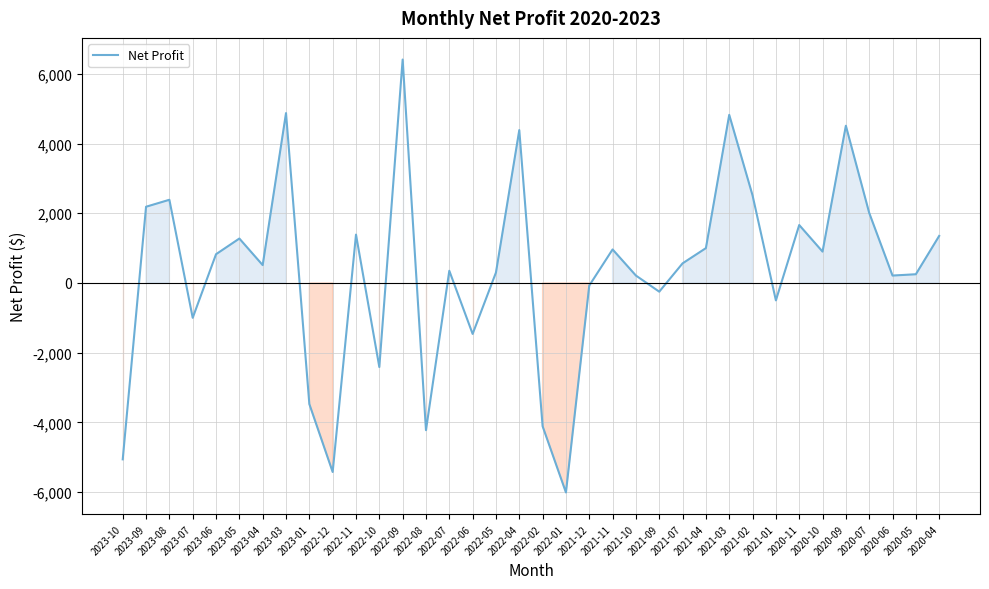

What is the difference between the second highest and minimum values?

10887.5